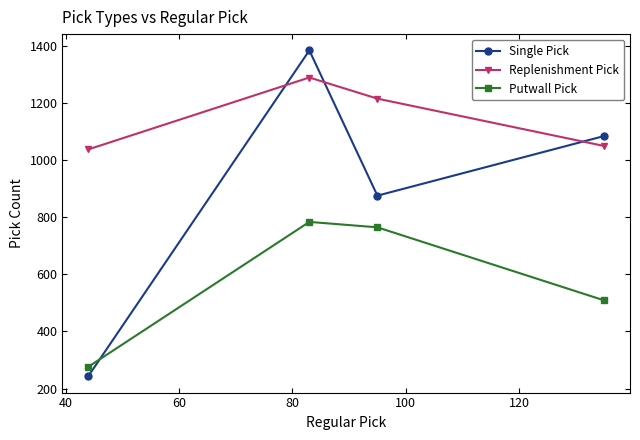

At how many categories does at least one series exceed 311?

4